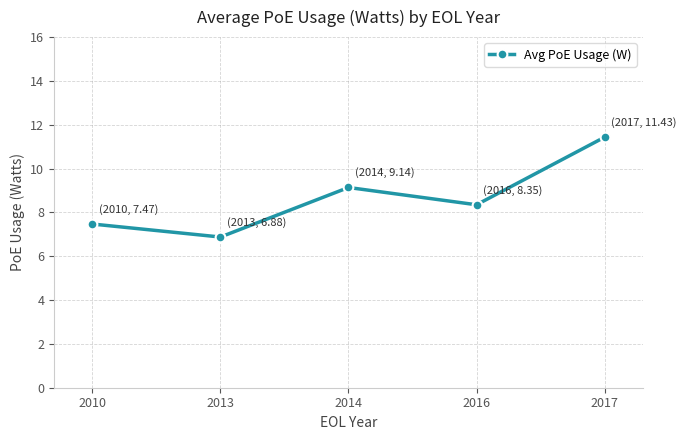

Reading right to left, list all the values displayed in this chart.

2017=11.4	2016=8.3	2014=9.1	2013=6.9	2010=7.5